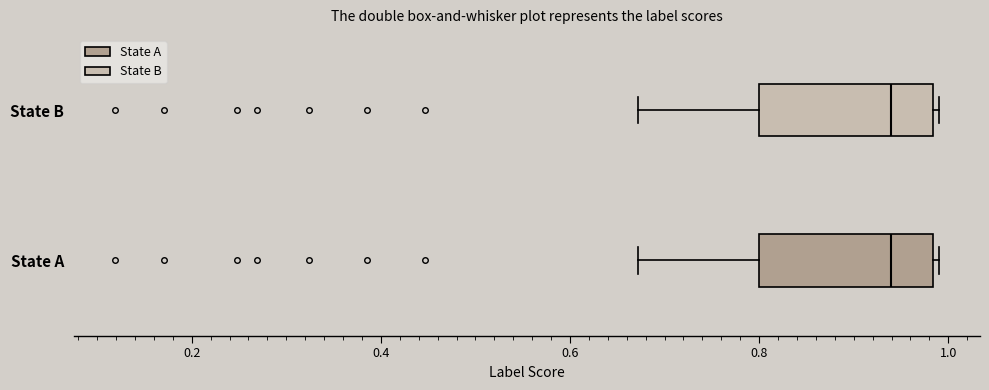

Where is the right edge of the box for State B on the x-axis? The values are not printed on the chart, so give them approximately, as read against the axis.

0.98